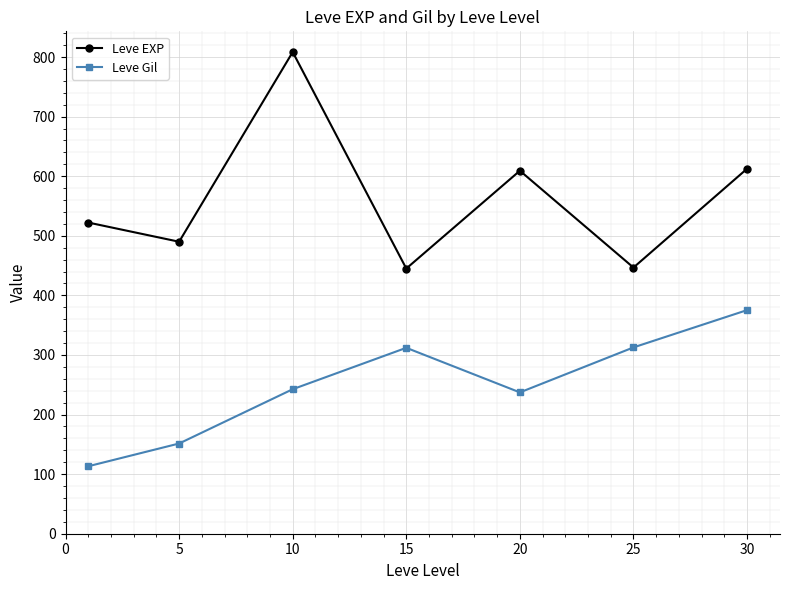

List the series in order of their peak value, highest first.

Leve EXP, Leve Gil